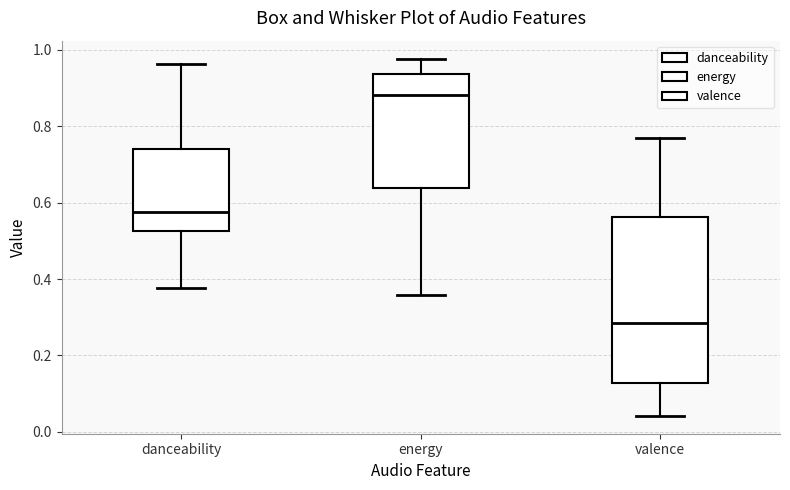

Reading left to right, read every box against the y-axis: the position of its median line, the range the box covers, and the ends of its whiskers. The values are not printed on the chart, so give them approximately, as read against the axis.

danceability: median 0.58, box 0.52 to 0.74, whiskers 0.38 to 0.96
energy: median 0.88, box 0.64 to 0.94, whiskers 0.36 to 0.98
valence: median 0.28, box 0.12 to 0.56, whiskers 0.04 to 0.76